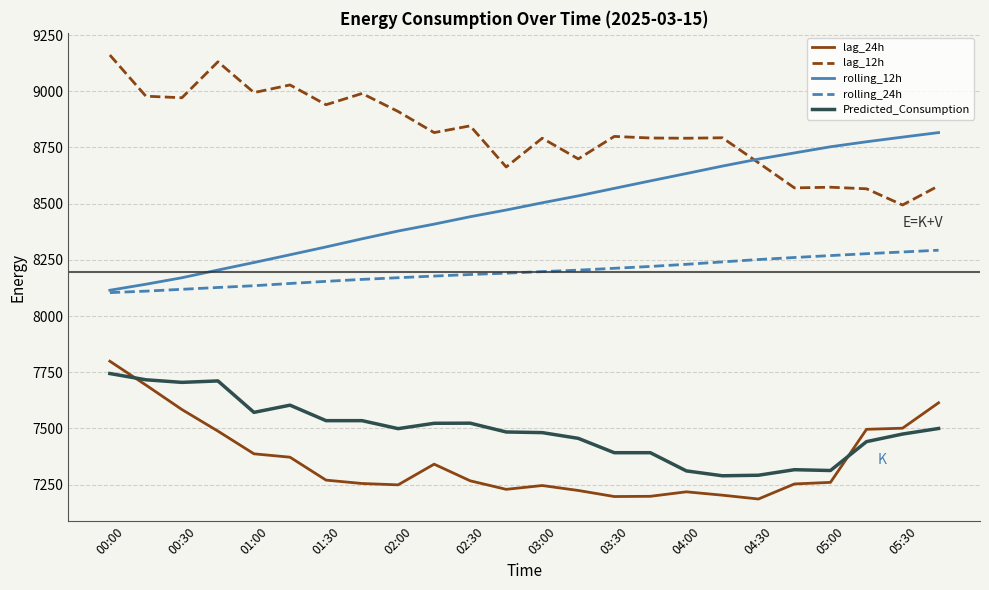

What is the sum of all lag_12h values?

211557.0